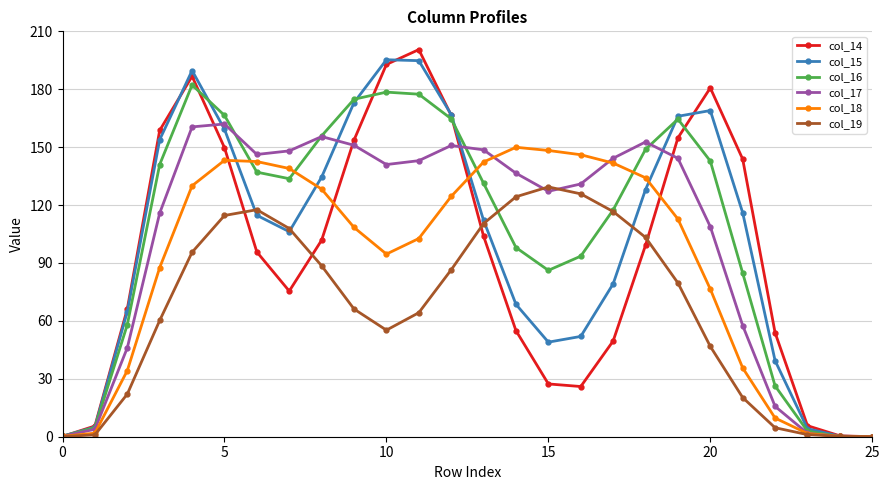

What is the greatest value displayed?

200.5